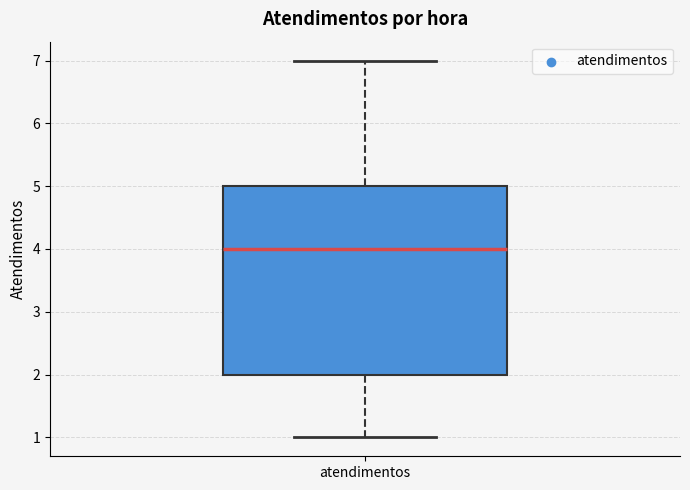

Where is the lower edge of the box for atendimentos on the y-axis? The values are not printed on the chart, so give them approximately, as read against the axis.

2